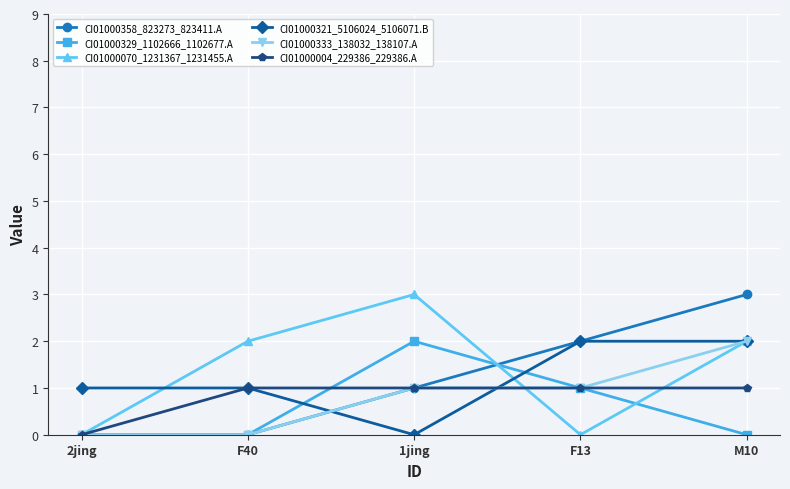

Reading left to right, list all the values displayed in this chart.

CI01000358_823273_823411.A: 0	0	1	2	3
CI01000329_1102666_1102677.A: 0	0	2	1	0
CI01000070_1231367_1231455.A: 0	2	3	0	2
CI01000321_5106024_5106071.B: 1	1	0	2	2
CI01000333_138032_138107.A: 0	0	1	1	2
CI01000004_229386_229386.A: 0	1	1	1	1